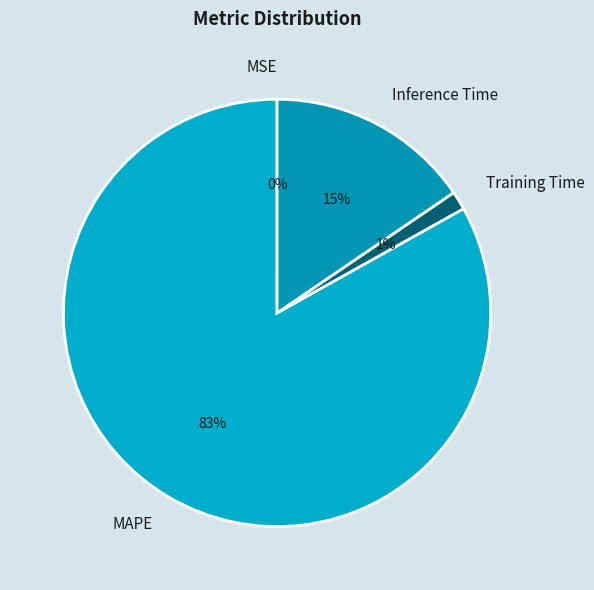

Is it true that Inference Time is 21% of the pie?

False